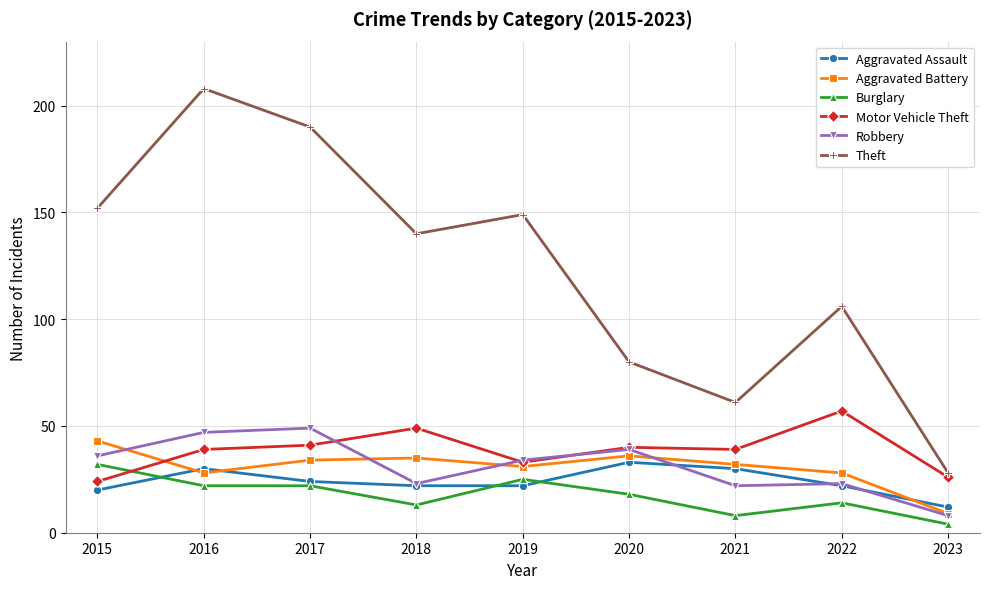

At which label does Motor Vehicle Theft reach its minimum?

2015